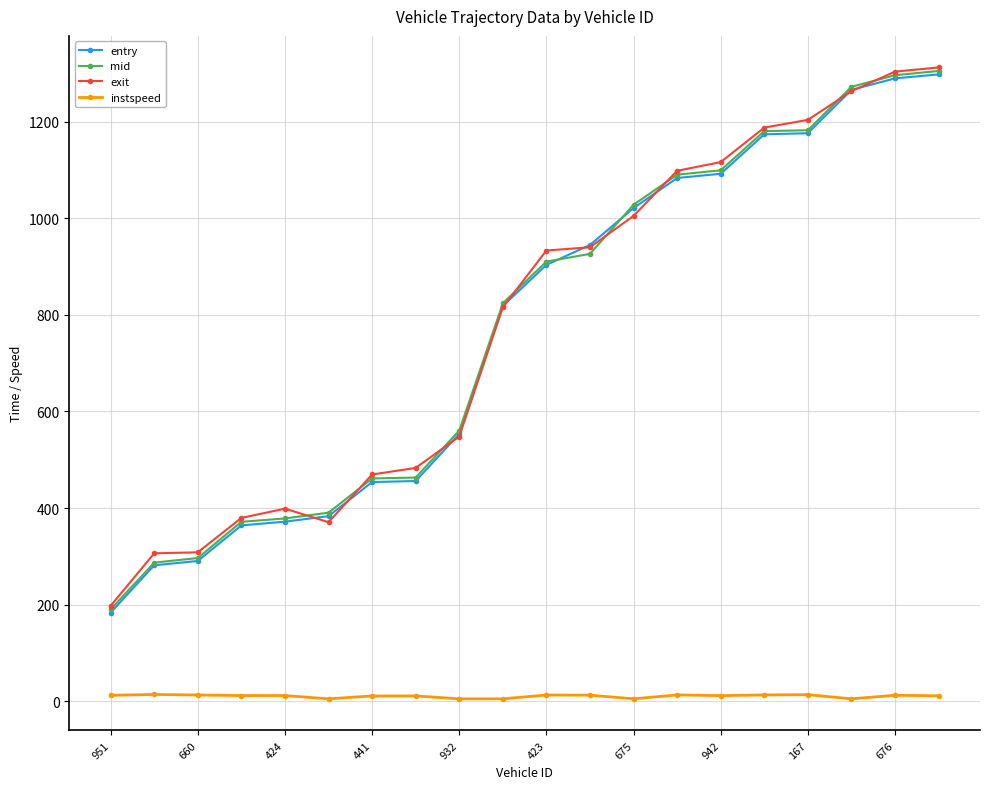

True or false: instspeed and entry intersect in this chart.

False